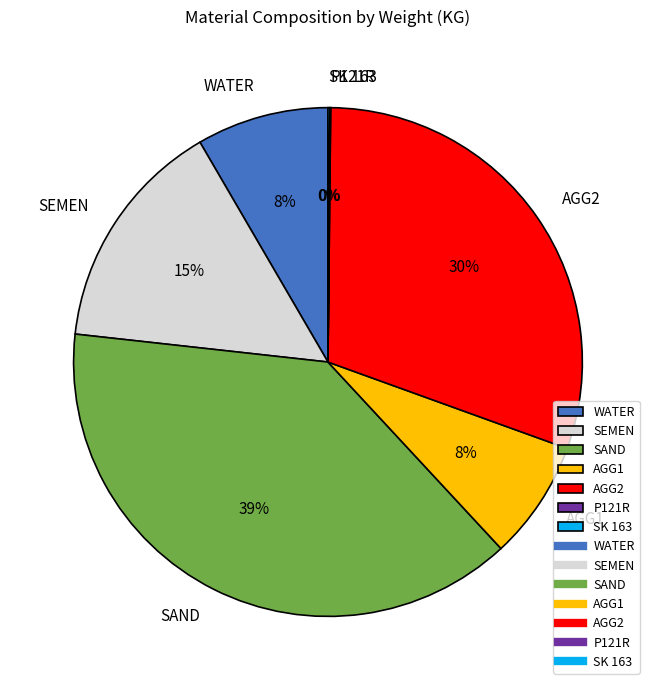

What is the largest slice in the pie chart?

SAND